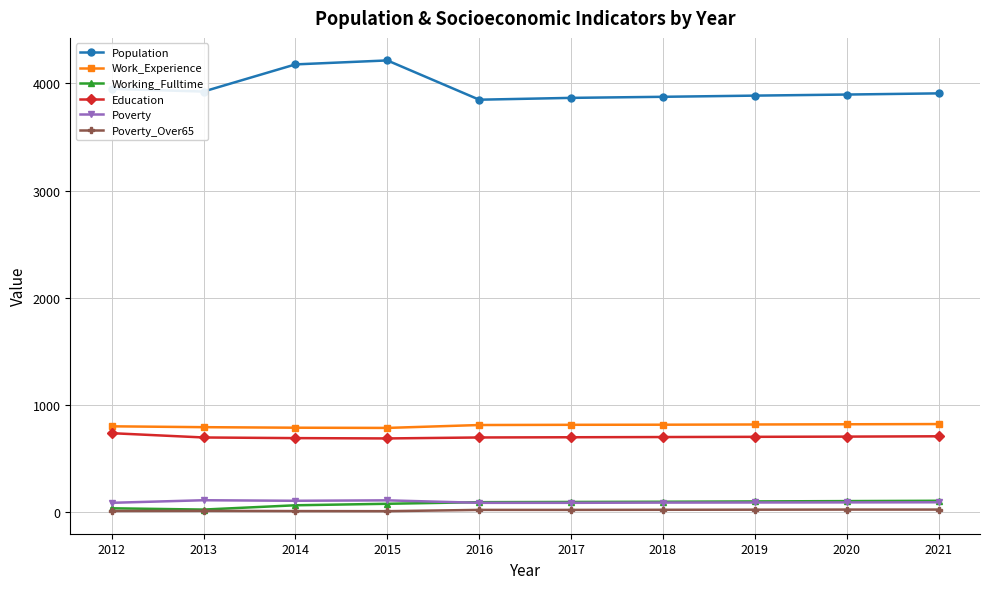

What are all the series names shown in the legend?

Population, Work_Experience, Working_Fulltime, Education, Poverty, Poverty_Over65